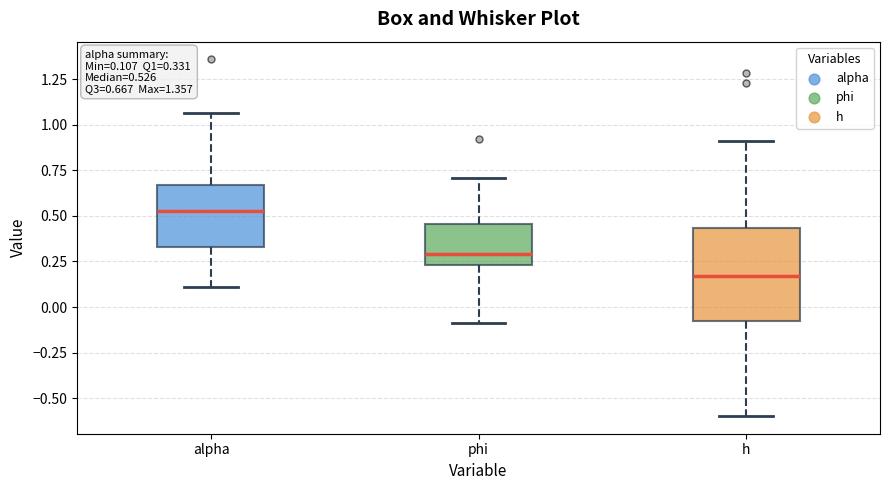

Which box is the tallest, from its lower edge to its upper edge?

h